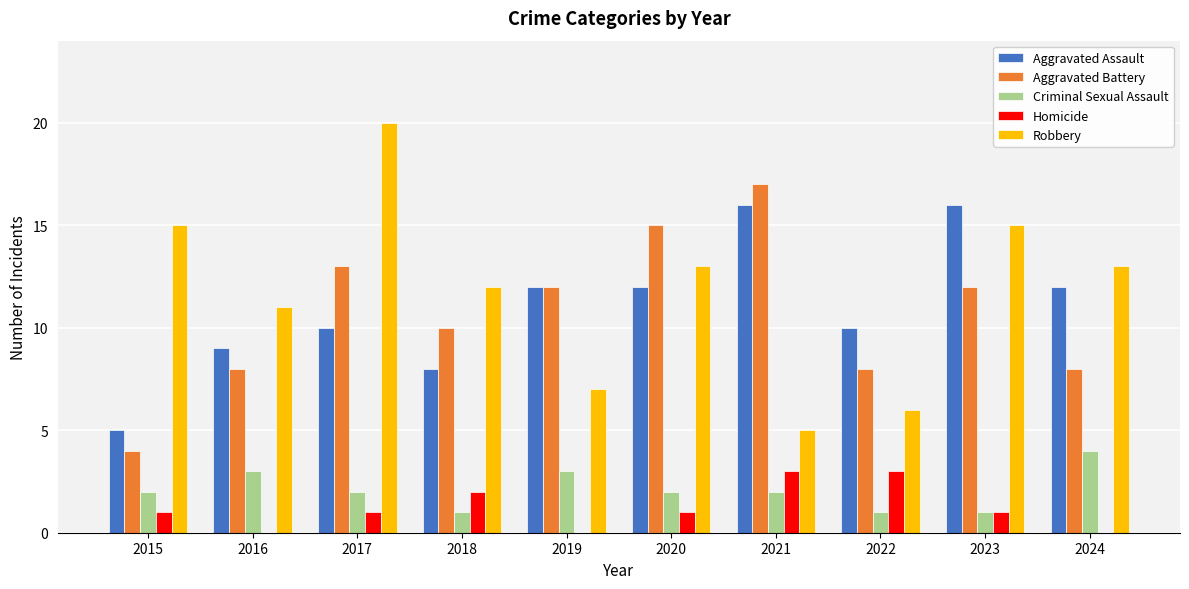

Which series has the largest total across all categories?

Robbery